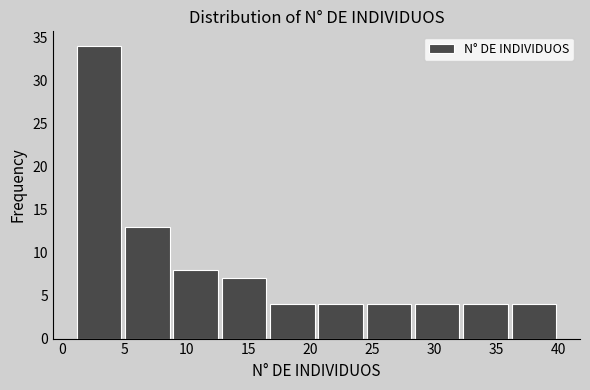

Reading left to right, list every bar in this chart as the range it spans on the x-axis followed by its height. Neither the bar edges nor the heights are printed on the chart, so give them approximately, as read against the axes.

1.0 to 4.9: 34
4.9 to 8.8: 13
8.8 to 12.7: 8
12.7 to 16.6: 7
16.6 to 20.5: 4
20.5 to 24.4: 4
24.4 to 28.3: 4
28.3 to 32.2: 4
32.2 to 36.1: 4
36.1 to 40.0: 4